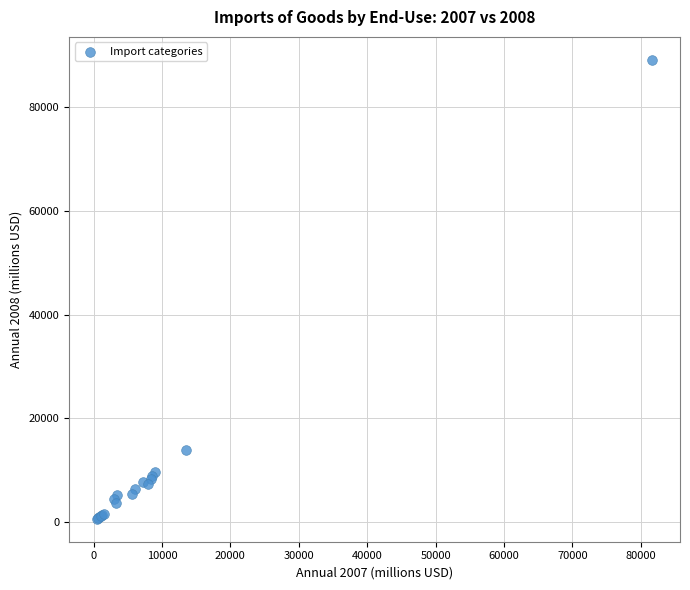

What Y value in the scatter plot is closest to 44853?

14023